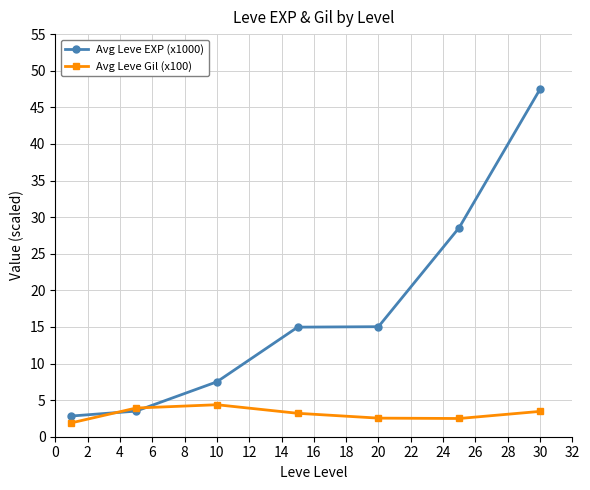

Rank the series by their maximum value, from lowest to highest.

Avg Leve Gil (x100), Avg Leve EXP (x1000)